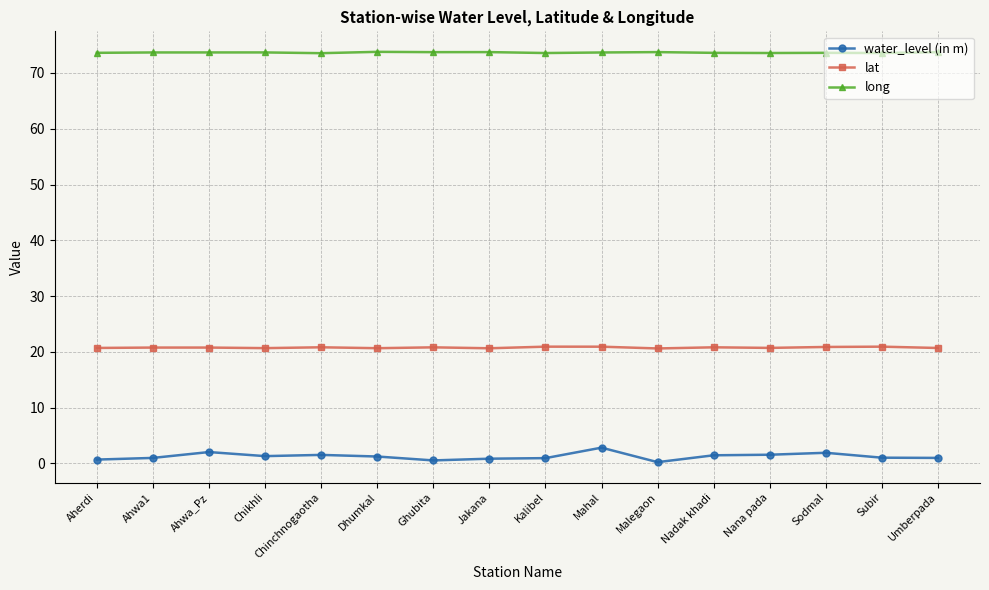

True or false: water_level (in m) and long cross at least once.

False